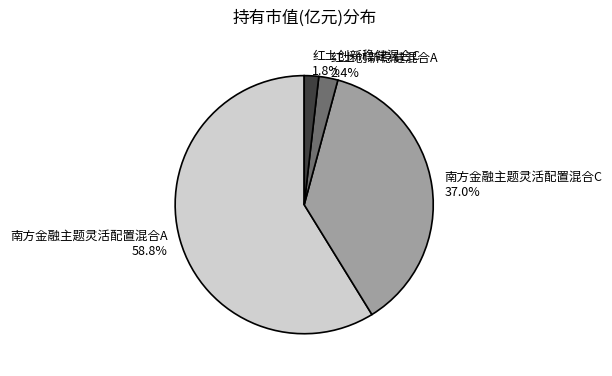

To the nearest percent, what is the average slice percentage?

25%